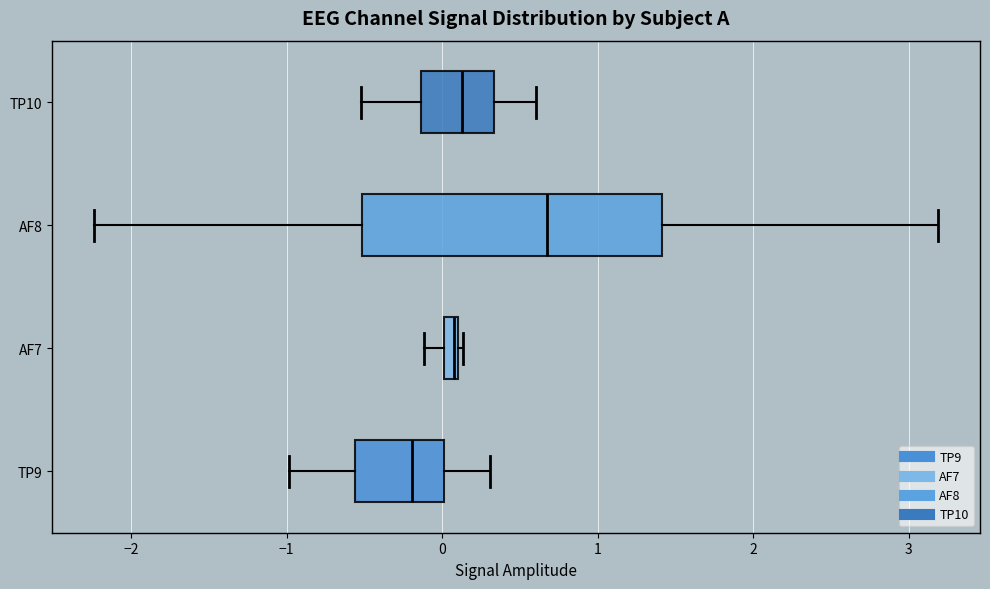

Which box's median line is the furthest to the right?

AF8